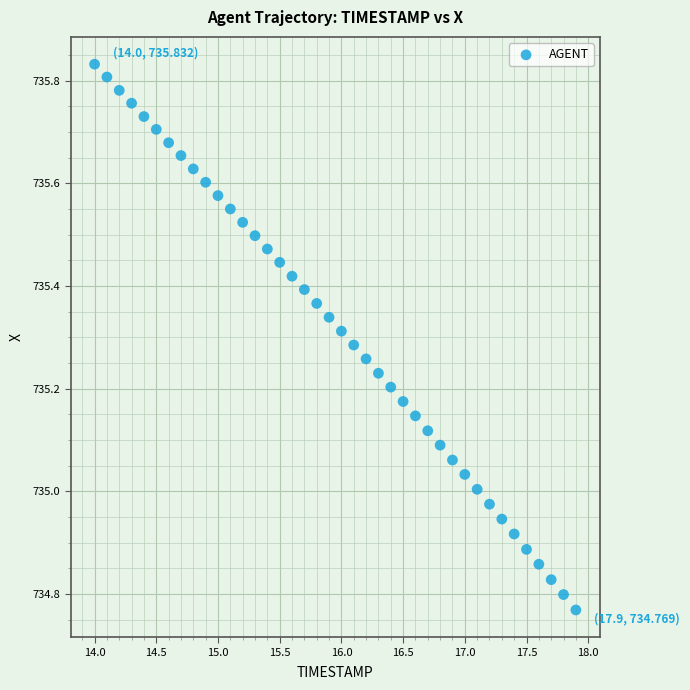

What is the range of Y values (max minus min)?

1.1